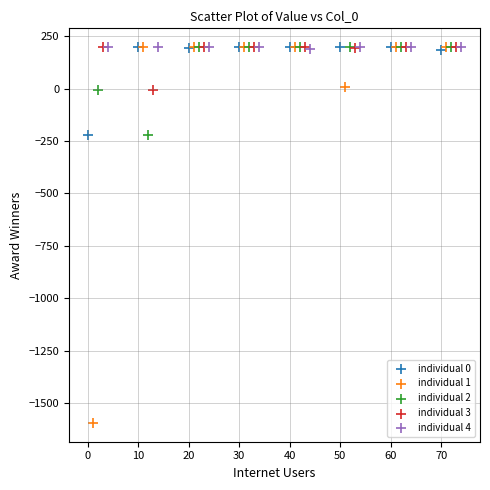

What are all the series names shown in the legend?

individual 0, individual 1, individual 2, individual 3, individual 4